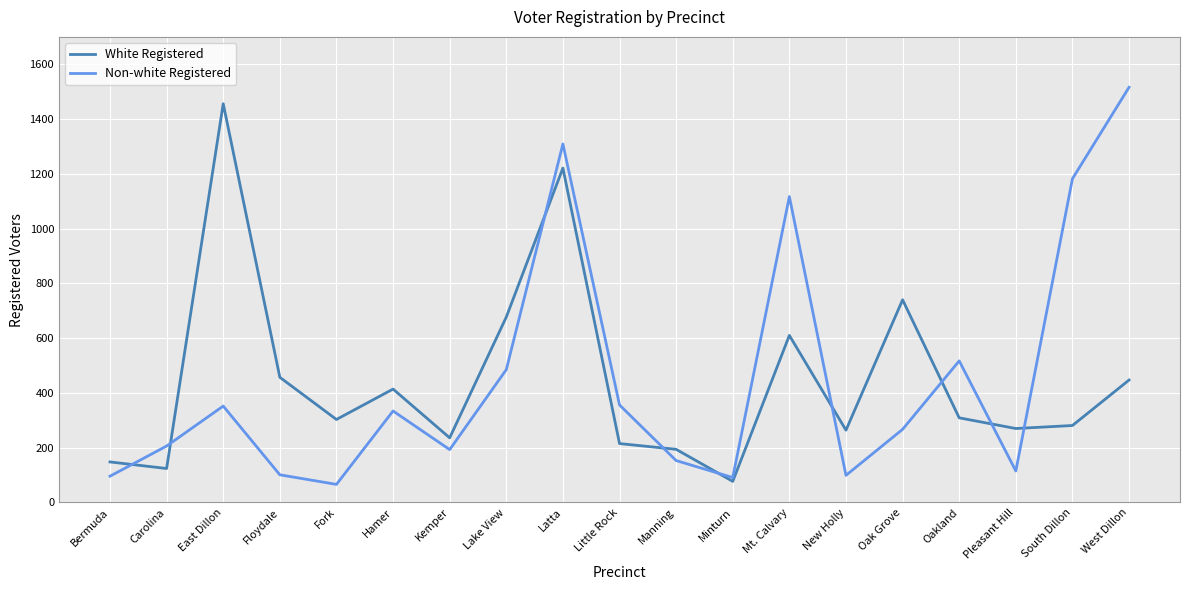

Where do Non-white Registered and White Registered first cross each other?

Bermuda and Carolina